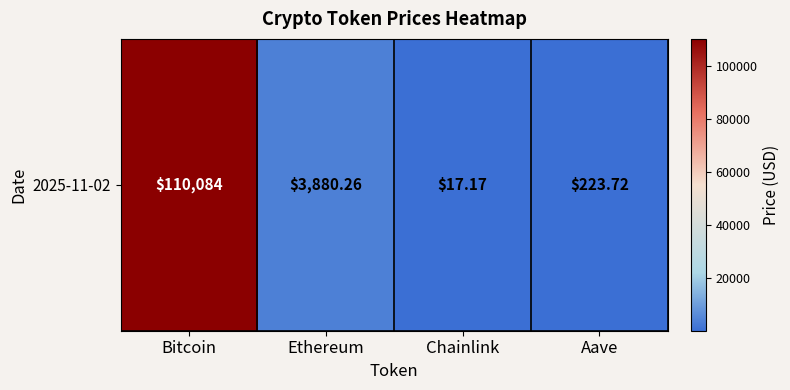

What is the change in value from Ethereum to Aave?

-3656.5